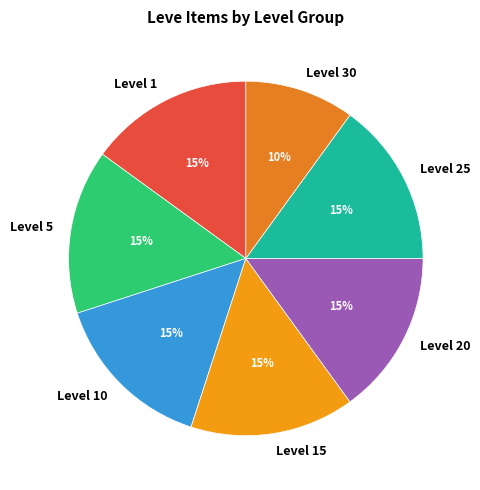

Is it true that Level 15 is 7% of the pie?

False